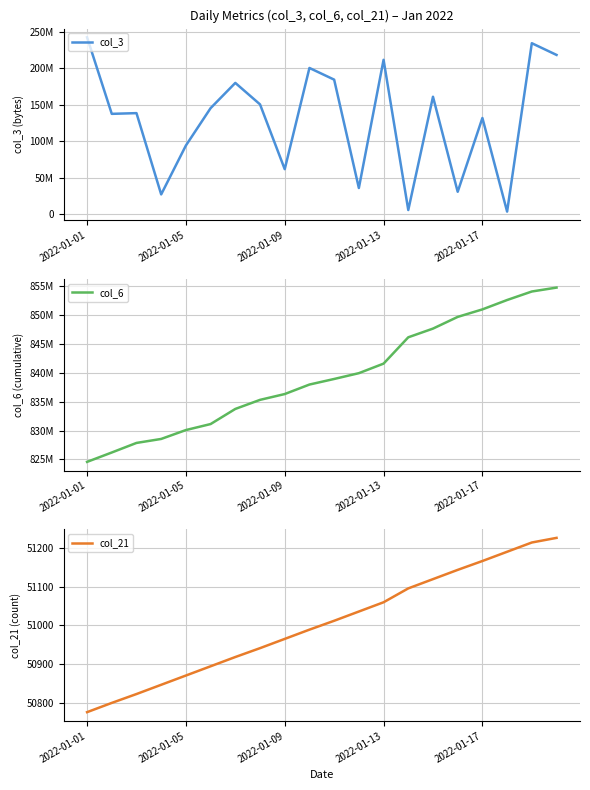

True or false: col_6 and col_3 cross at least once.

False